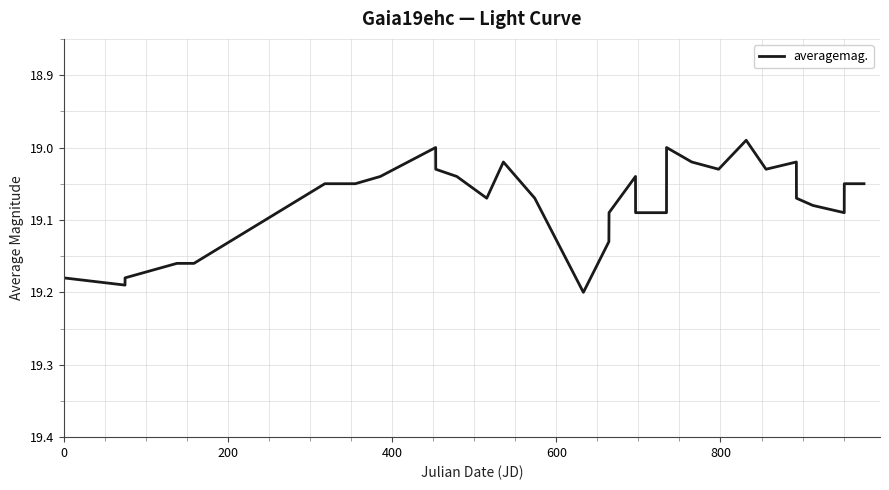

How many points are lower than both their immediate neighbors (excluding endpoints)?

7